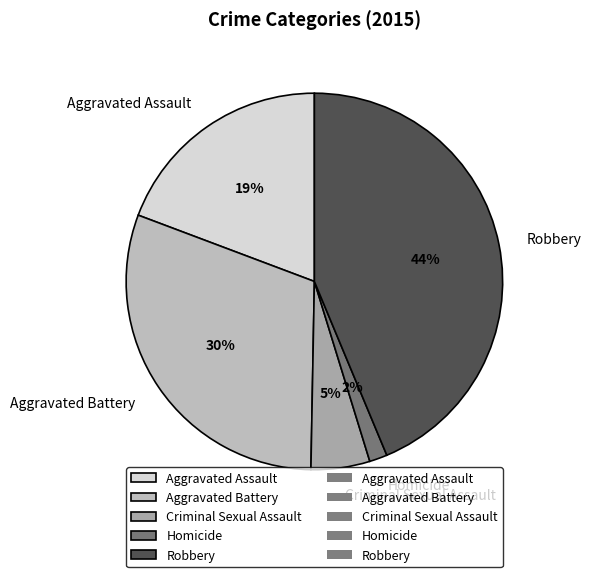

Is there any slice that represents more than half of the pie?

No